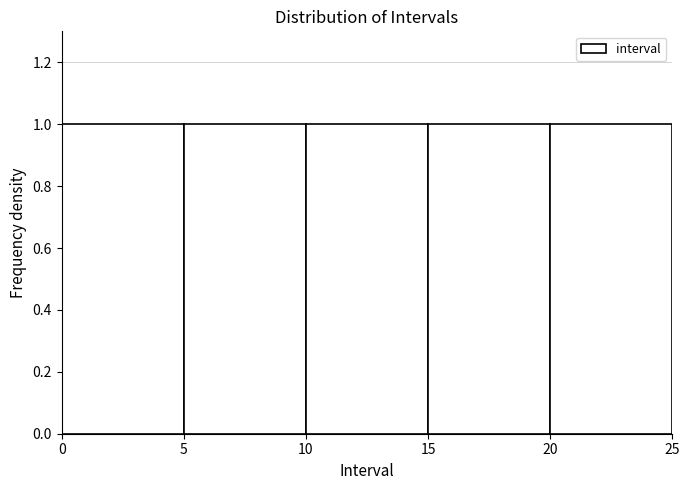

Reading left to right, list every bar in this chart as the range it spans on the x-axis followed by its height. The values are not printed on the chart, so give them approximately, as read against the axis.

0 to 5: 1
5 to 10: 1
10 to 15: 1
15 to 20: 1
20 to 25: 1